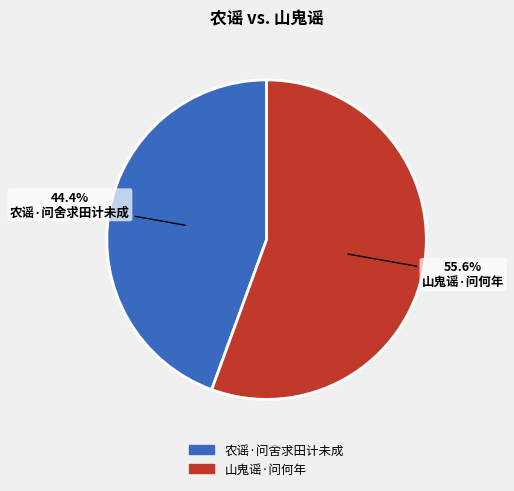

Which slice is the smallest?

农谣·问舍求田计未成